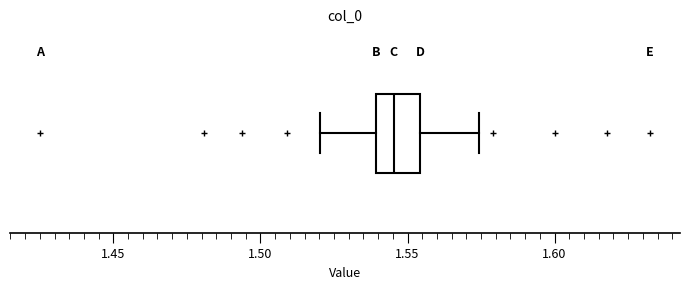

Transcribe this box plot: give where the median line is, the range the box spans, and where the two whiskers end, as read against the x-axis. The values are not printed on the chart, so give them approximately, as read against the axis.

median 1.545, box 1.540 to 1.555, whiskers 1.520 to 1.575